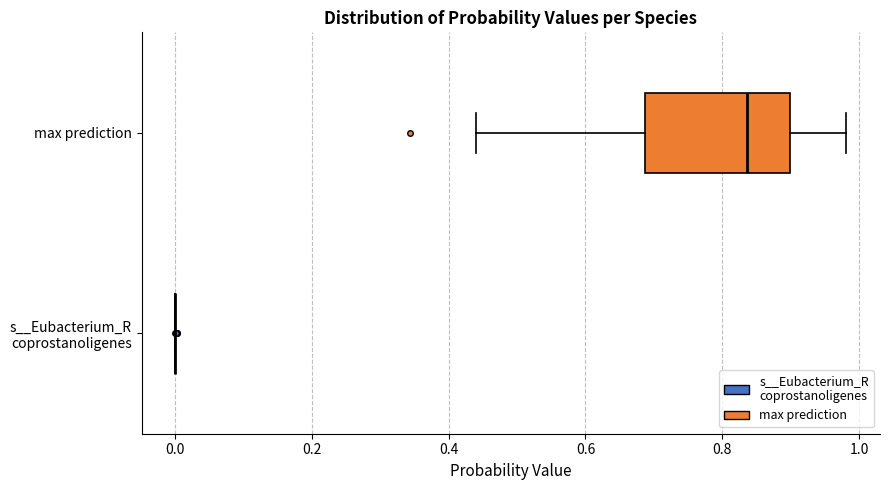

Reading bottom to top, read every box against the x-axis: the position of its median line, the range the box covers, and the ends of its whiskers. The values are not printed on the chart, so give them approximately, as read against the axis.

s__Eubacterium_R coprostanoligenes: box collapsed to a line at 0.00, whiskers 0.00 to 0.00
max prediction: median 0.84, box 0.68 to 0.90, whiskers 0.44 to 0.98